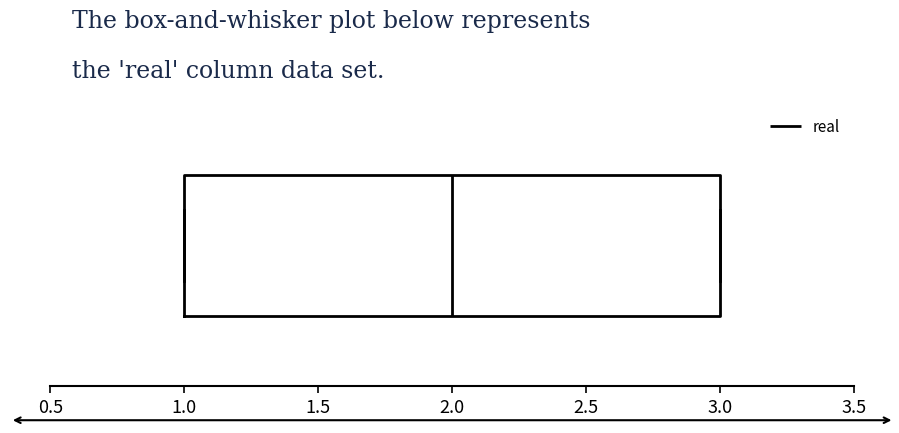

Read this box plot against the x-axis: the position of the median line, the range covered by the box, and the ends of both whiskers. The values are not printed on the chart, so give them approximately, as read against the axis.

median 2, box 1 to 3, whiskers 1 to 3